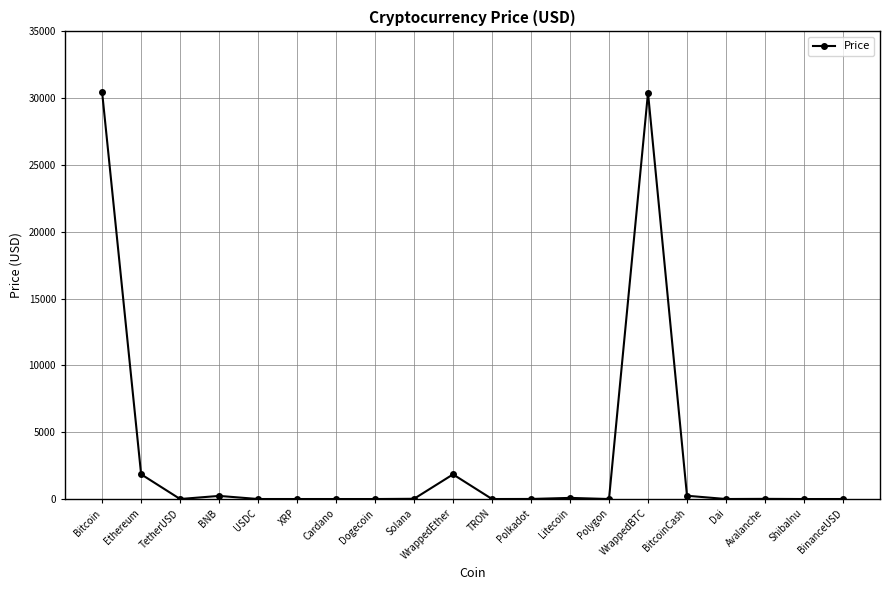

True or false: the data has more than 0 interior local peaks.

True